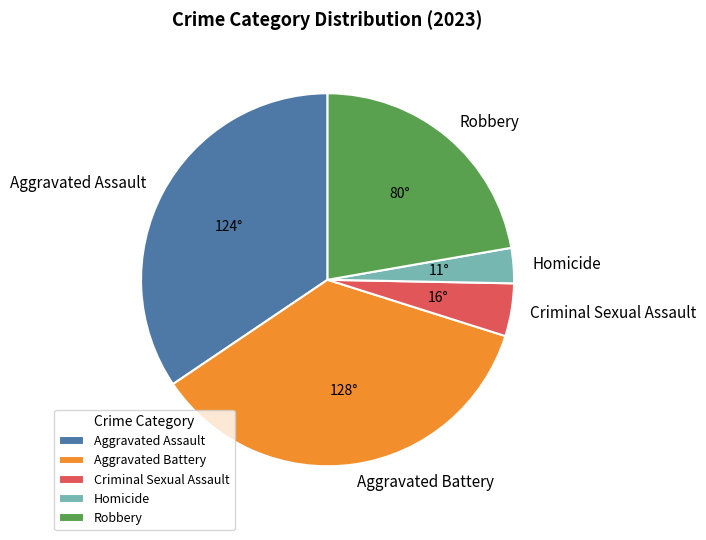

Between Robbery and Criminal Sexual Assault, which is larger?

Robbery